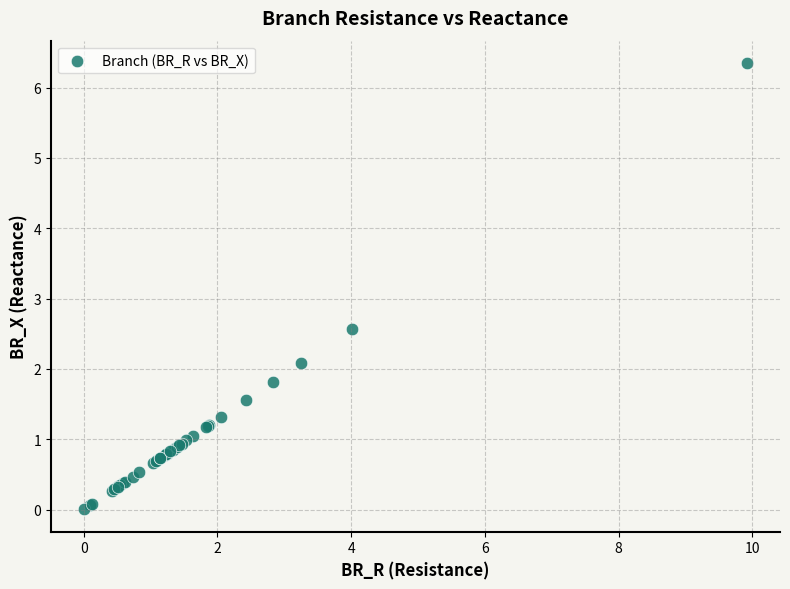

What Y value in the scatter plot is closest to 3?

2.6